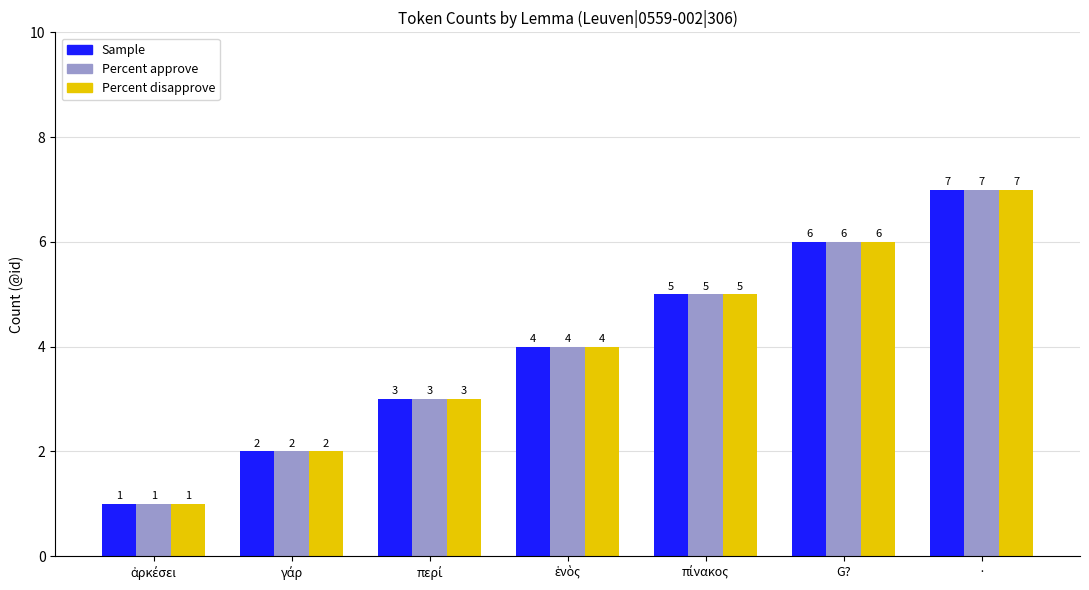

How many Percent disapprove values are between 2 and 6?

5